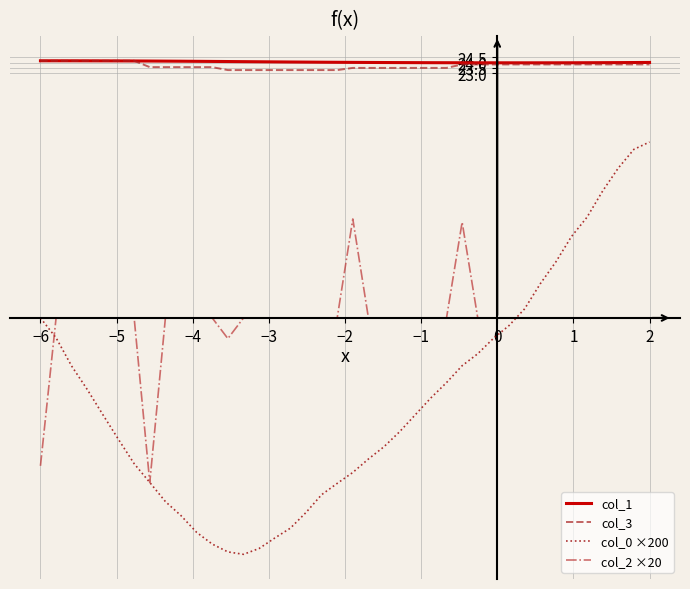

What is the maximum value shown in the chart?

24.2